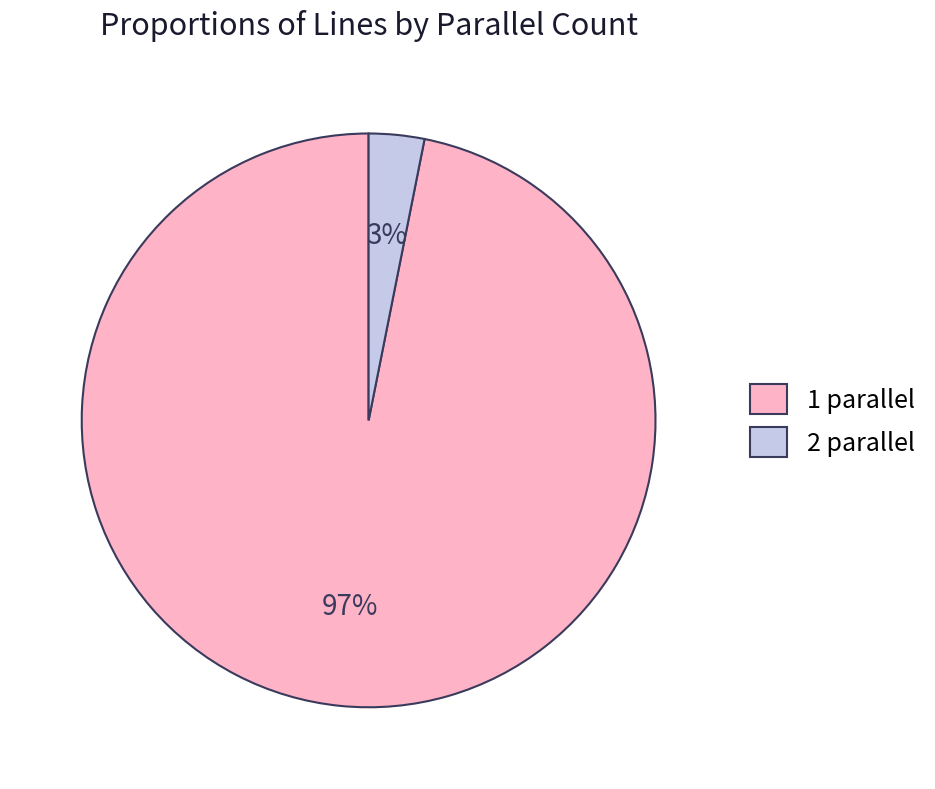

Between 1 parallel and 2 parallel, which is larger?

1 parallel